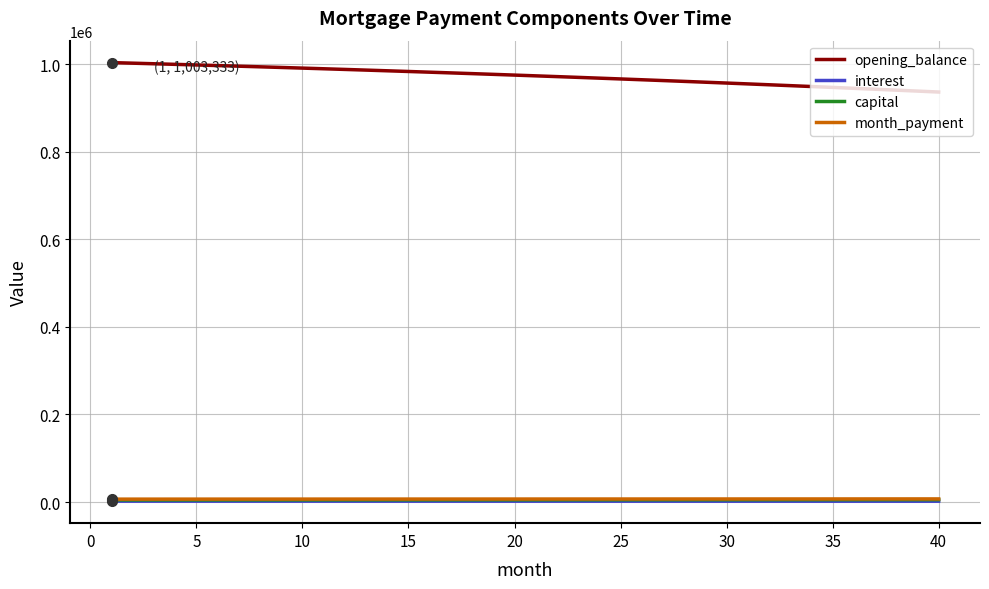

True or false: interest and opening_balance intersect in this chart.

False